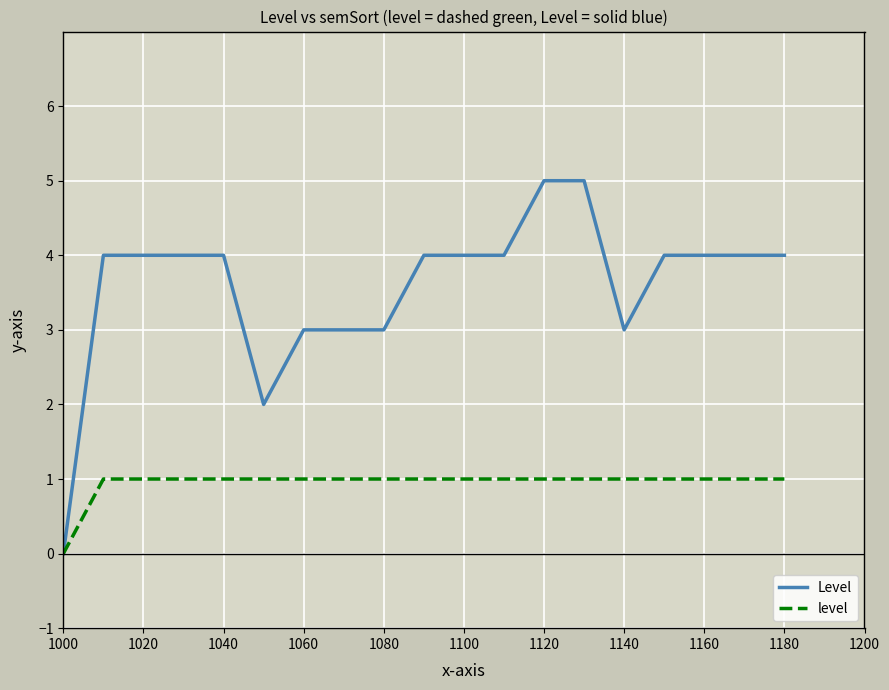

Which series has the widest spread of values?

Level